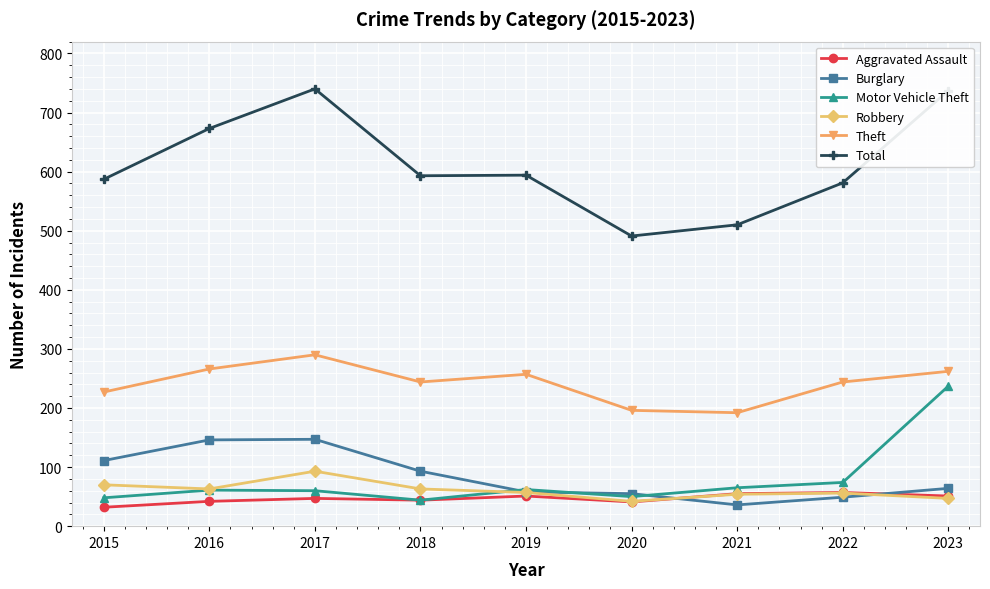

How many series are shown in this chart?

6